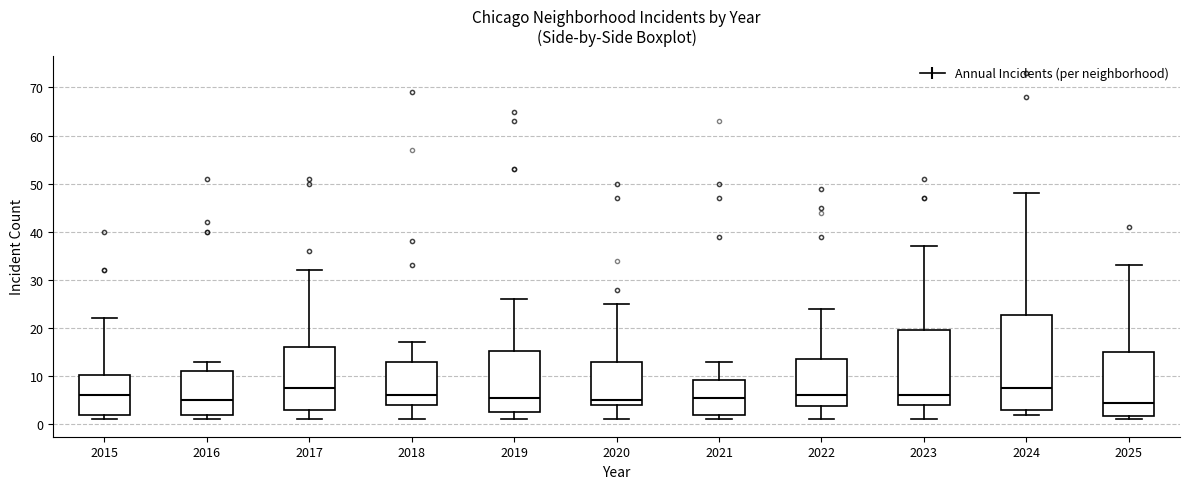

Reading left to right, read every box against the y-axis: the position of its median line, the range the box covers, and the ends of its whiskers. The values are not printed on the chart, so give them approximately, as read against the axis.

2015: median 6, box 2 to 10, whiskers 1 to 22
2016: median 5, box 2 to 11, whiskers 1 to 13
2017: median 8, box 3 to 16, whiskers 1 to 32
2018: median 6, box 4 to 13, whiskers 1 to 17
2019: median 6, box 3 to 15, whiskers 1 to 26
2020: median 5, box 4 to 13, whiskers 1 to 25
2021: median 6, box 2 to 9, whiskers 1 to 13
2022: median 6, box 4 to 14, whiskers 1 to 24
2023: median 6, box 4 to 20, whiskers 1 to 37
2024: median 8, box 3 to 23, whiskers 2 to 48
2025: median 5, box 2 to 15, whiskers 1 to 33